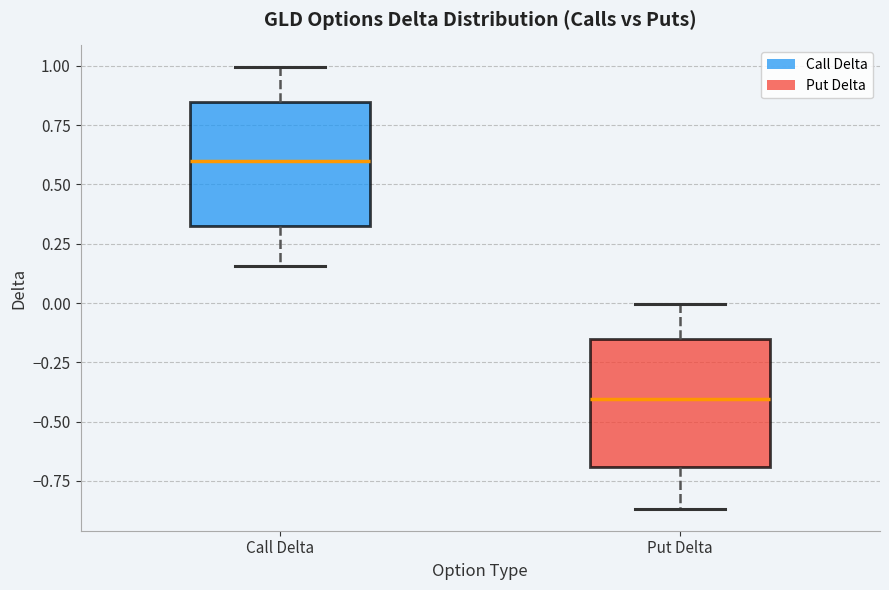

Reading left to right, read every box against the y-axis: the position of its median line, the range the box covers, and the ends of its whiskers. The values are not printed on the chart, so give them approximately, as read against the axis.

Call Delta: median 0.60, box 0.30 to 0.85, whiskers 0.15 to 1.00
Put Delta: median -0.40, box -0.70 to -0.15, whiskers -0.85 to 0.00